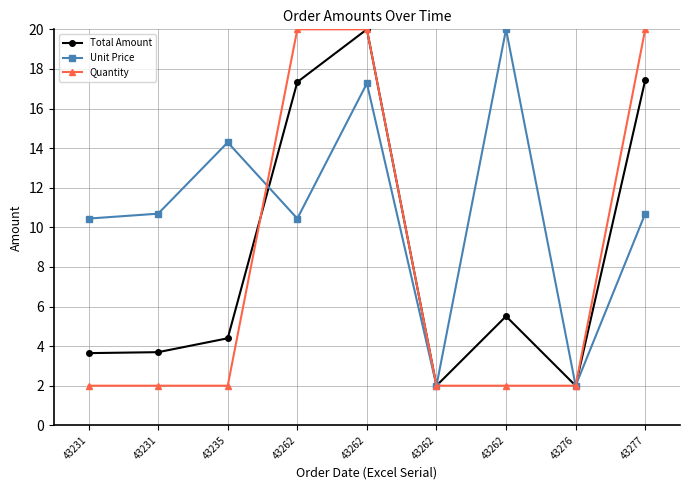

Where is the first local minimum for Total Amount?

43262